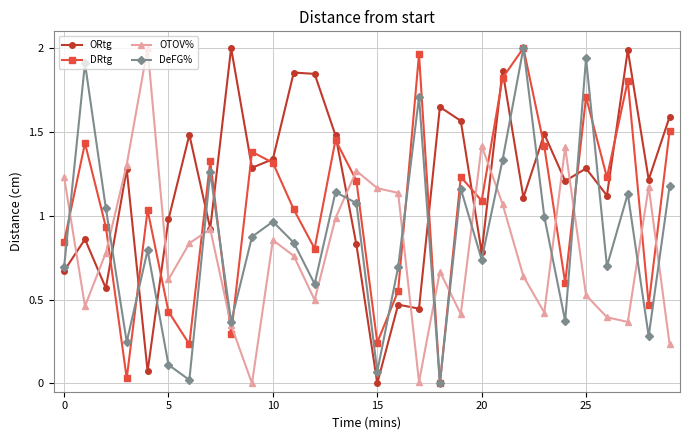

Which series has the largest total across all categories?

ORtg